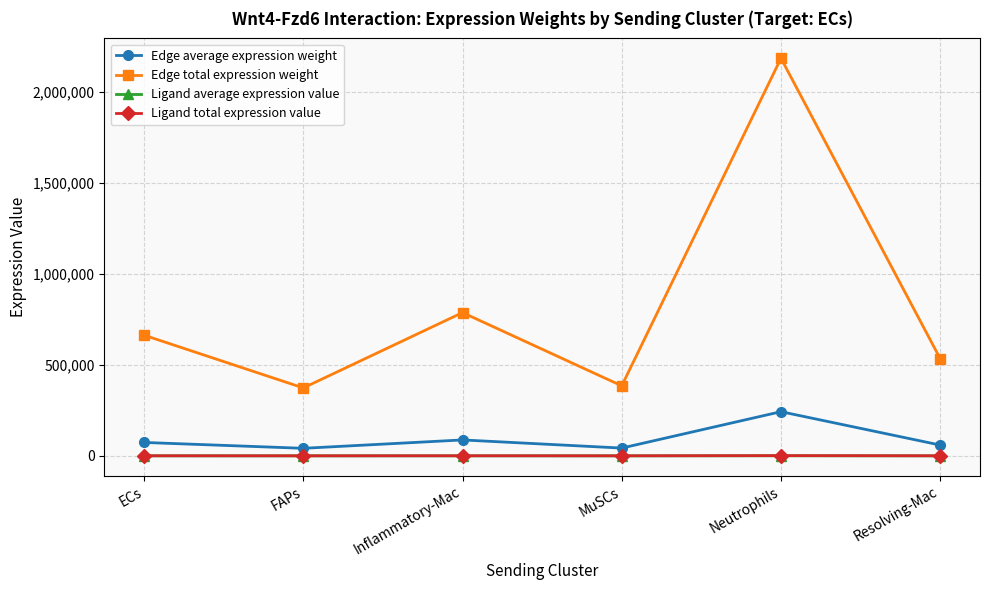

What position from the left is Inflammatory-Mac?

3